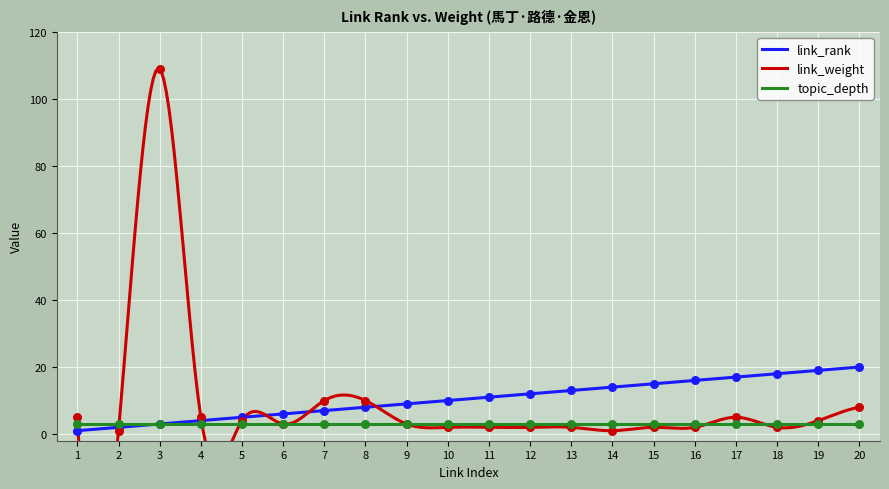

Which series contains the highest Y value?

link_weight